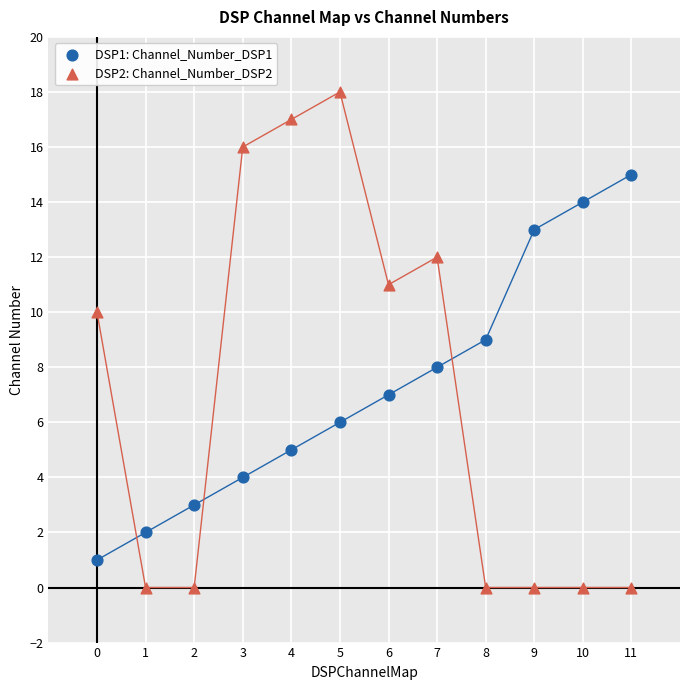

Which series has the largest Y range (max minus min)?

DSP2: Channel_Number_DSP2